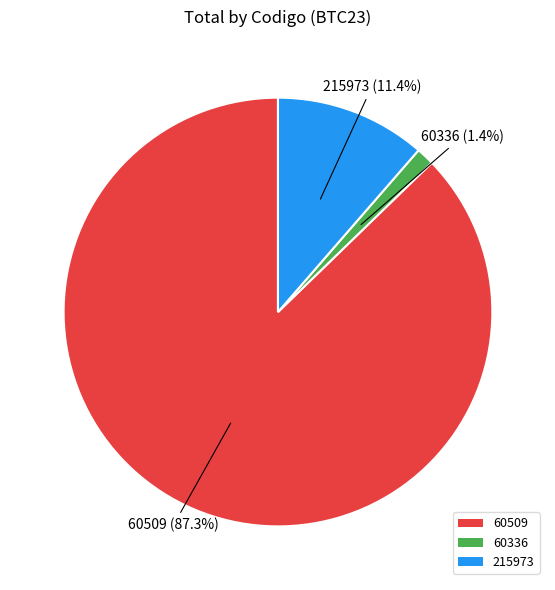

Is it true that 215973 is 11% of the pie?

True